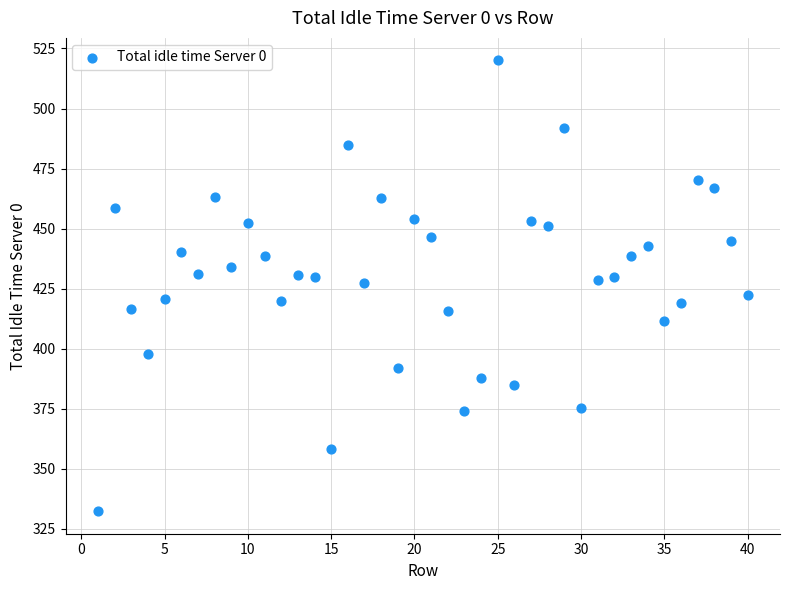

What is the range of Y values (max minus min)?

187.6